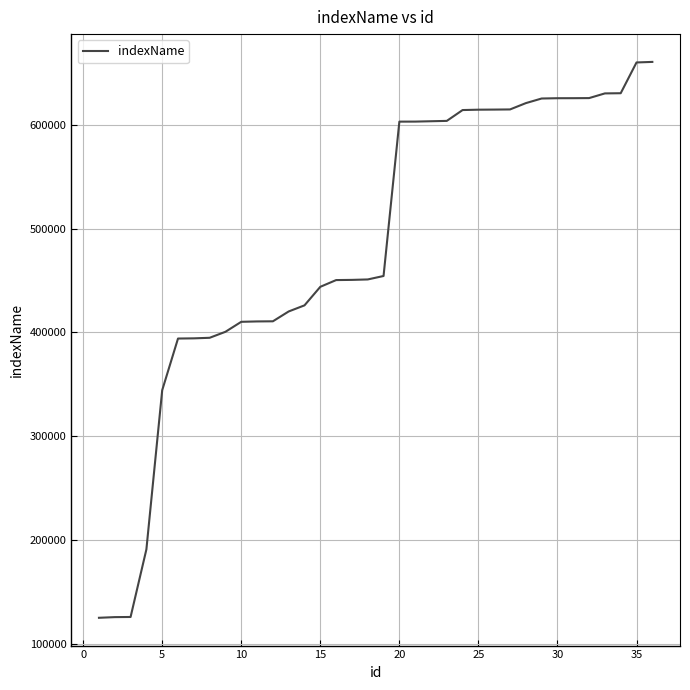

What is the difference between the maximum and minimum values?

535479